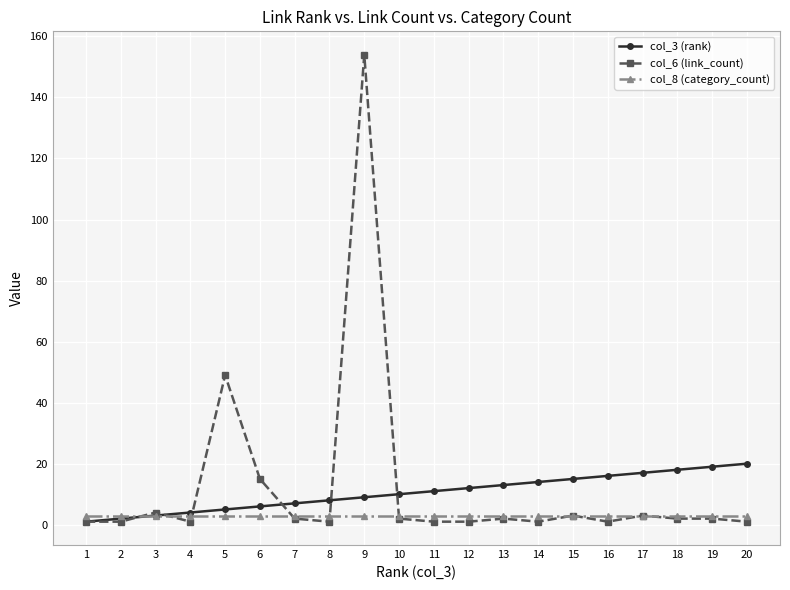

What is the maximum value shown in the chart?

154